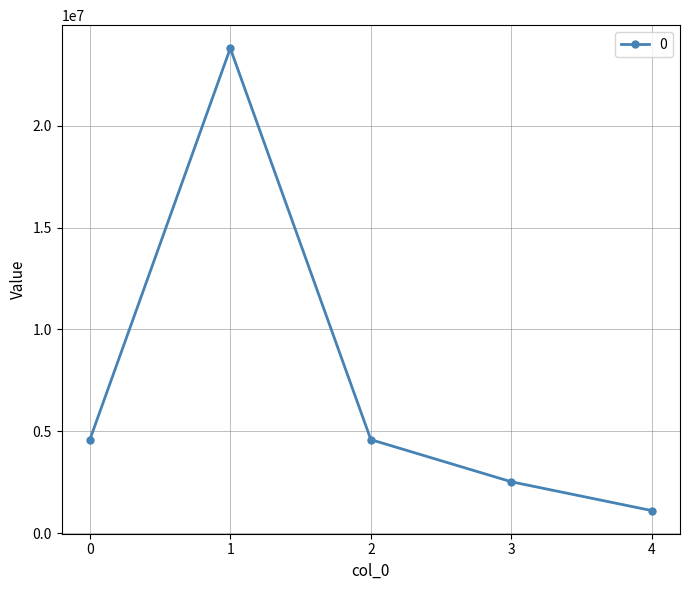

What is the change in value from 0 to 1?

+19227374.3